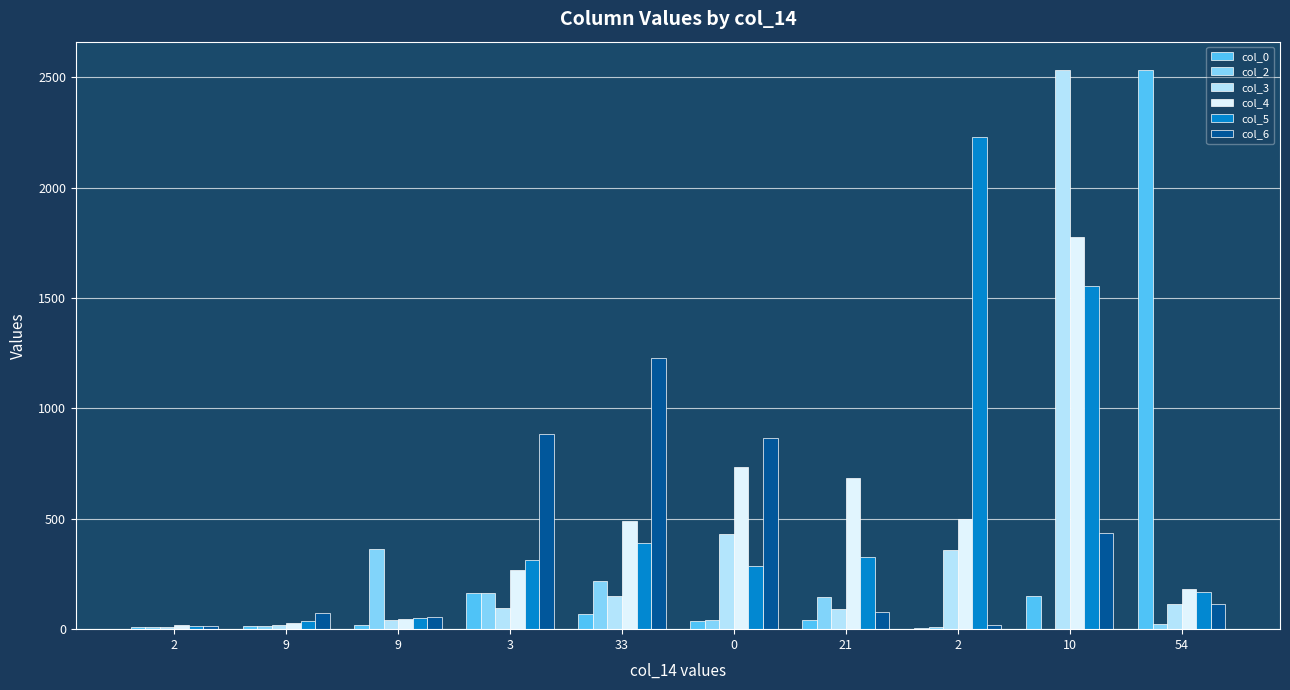

What are all the series names shown in the legend?

col_0, col_2, col_3, col_4, col_5, col_6